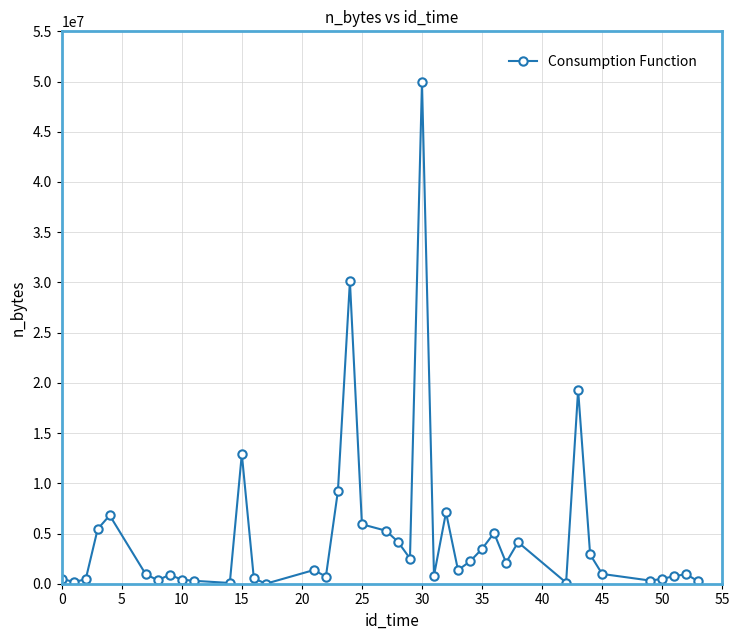

What is the maximum value shown in the chart?

49905487